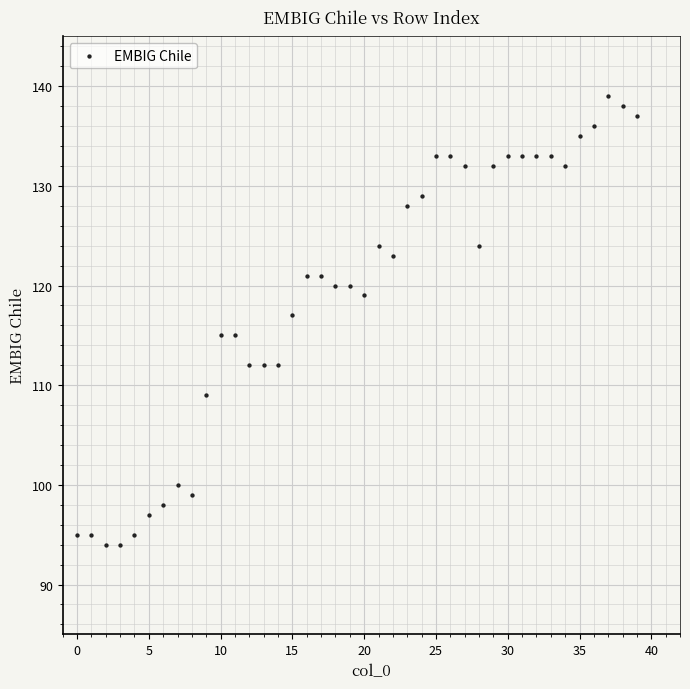

What is the range of Y values (max minus min)?

45